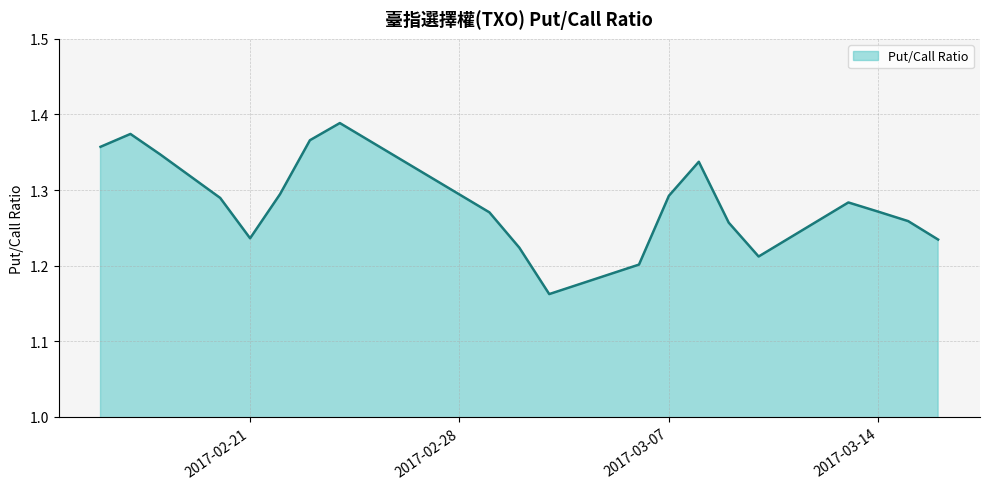

What is the minimum value shown in the chart?

1.2